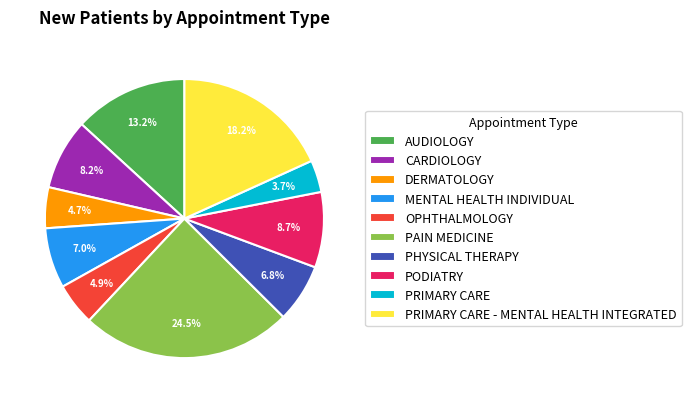

Is it true that PRIMARY CARE - MENTAL HEALTH INTEGRATED is 27% of the pie?

False